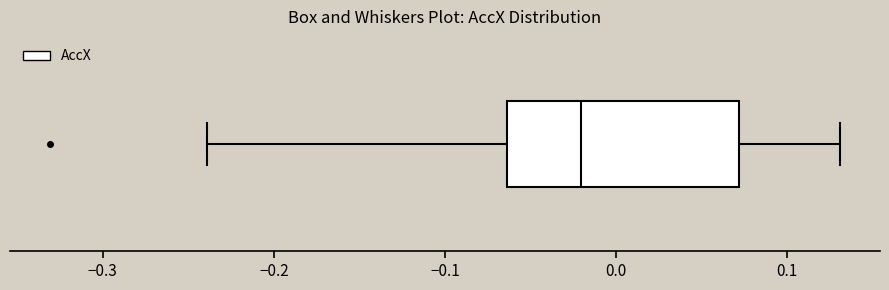

Read this box plot against the x-axis: the position of the median line, the range covered by the box, and the ends of both whiskers. The values are not printed on the chart, so give them approximately, as read against the axis.

median -0.02, box -0.06 to 0.07, whiskers -0.24 to 0.13